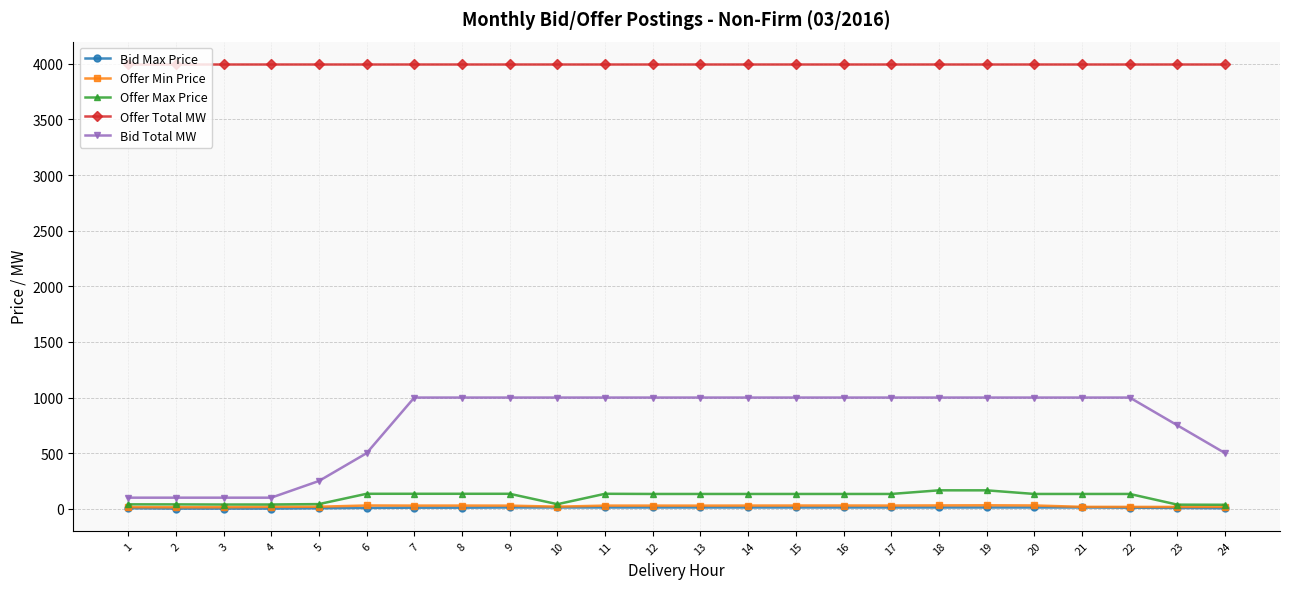

Is the value of Offer Total MW at 12 greater than the value of Bid Max Price at 21?

Yes